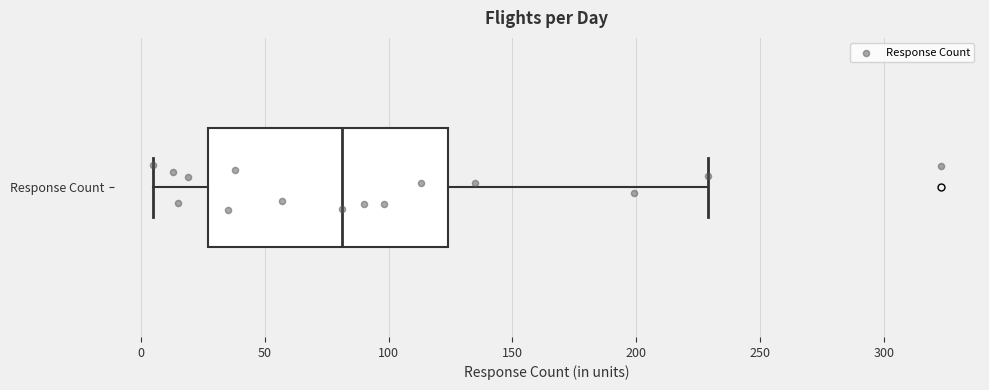

Transcribe this box plot: give where the median line is, the range the box spans, and where the two whiskers end, as read against the x-axis. The values are not printed on the chart, so give them approximately, as read against the axis.

median 80, box 25 to 125, whiskers 5 to 230